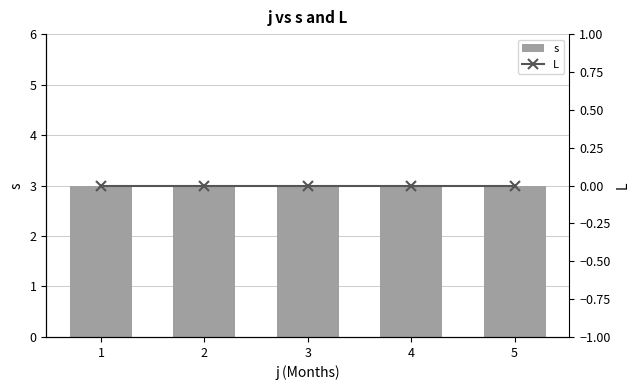

At which category does the chart reach its minimum across all series?

1